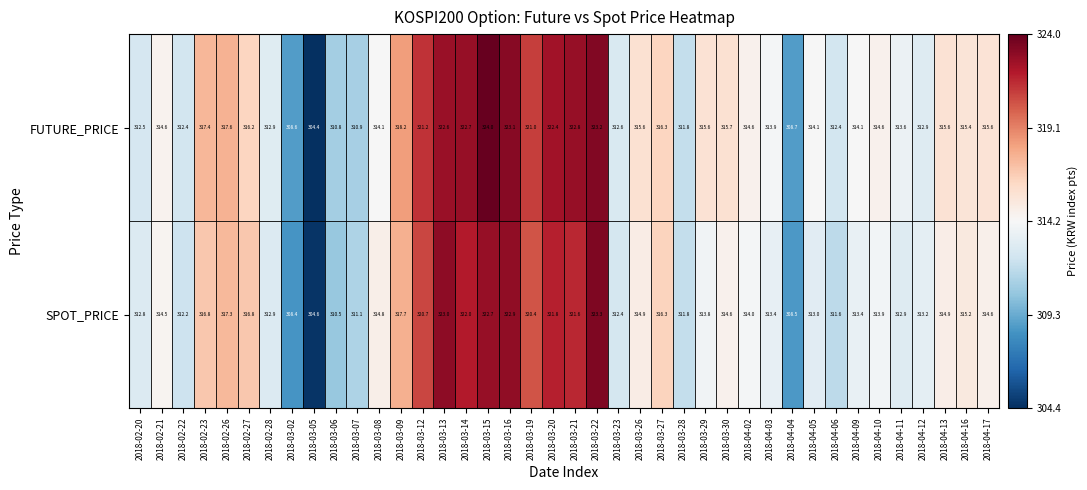

Where does the SPOT_PRICE series first go above 314?

2018-02-21